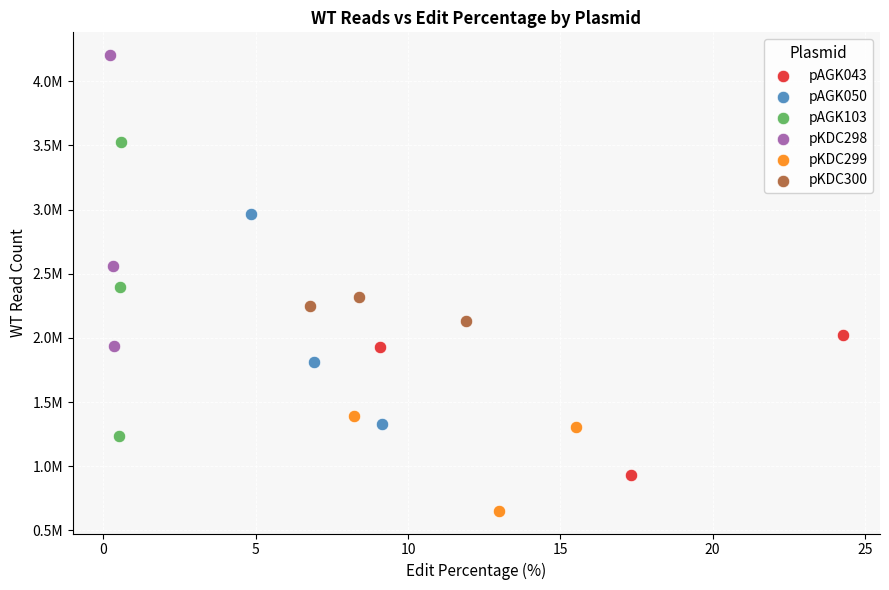

What are all the series names shown in the legend?

pAGK043, pAGK050, pAGK103, pKDC298, pKDC299, pKDC300